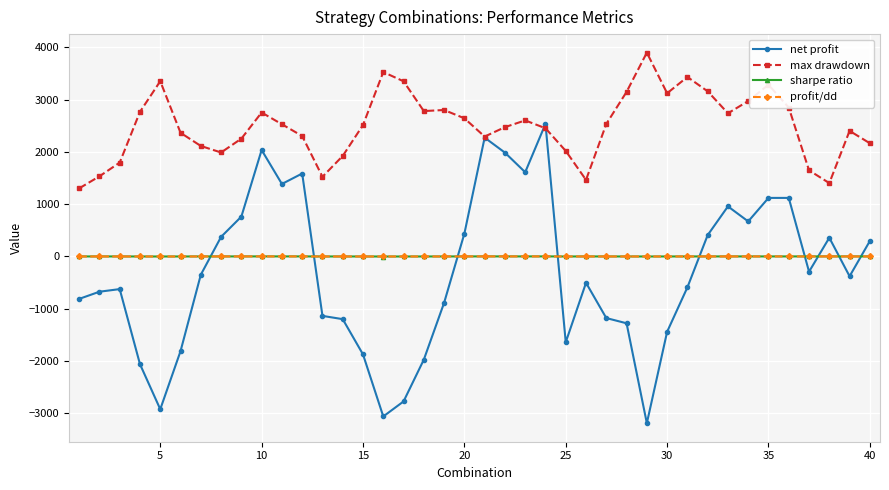

Which series has the largest total across all categories?

max drawdown